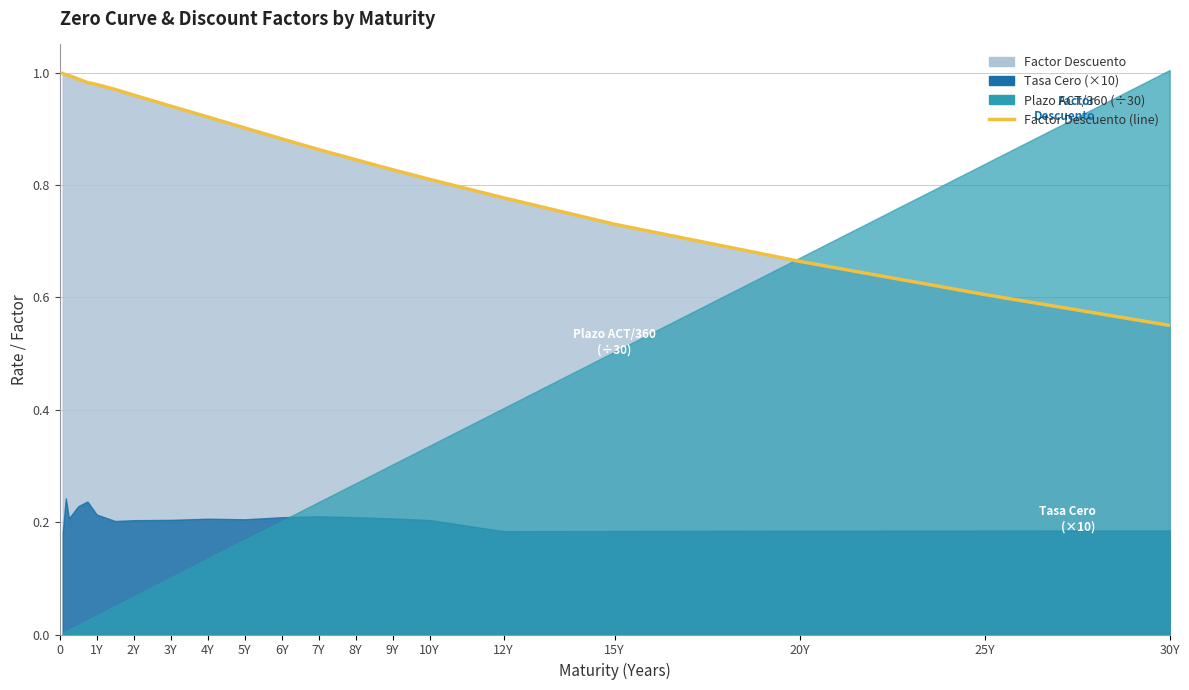

Which has a higher value, 1Y or 10Y?

1Y